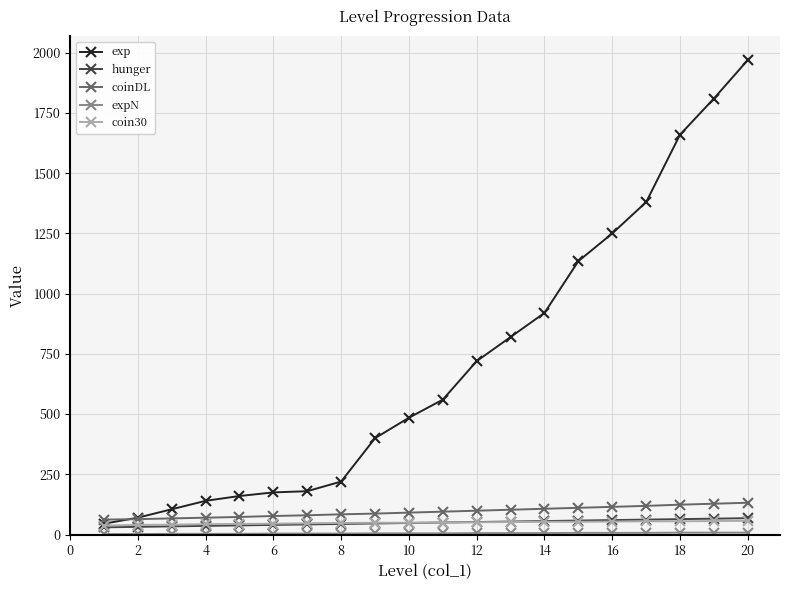

How many series are shown in this chart?

5